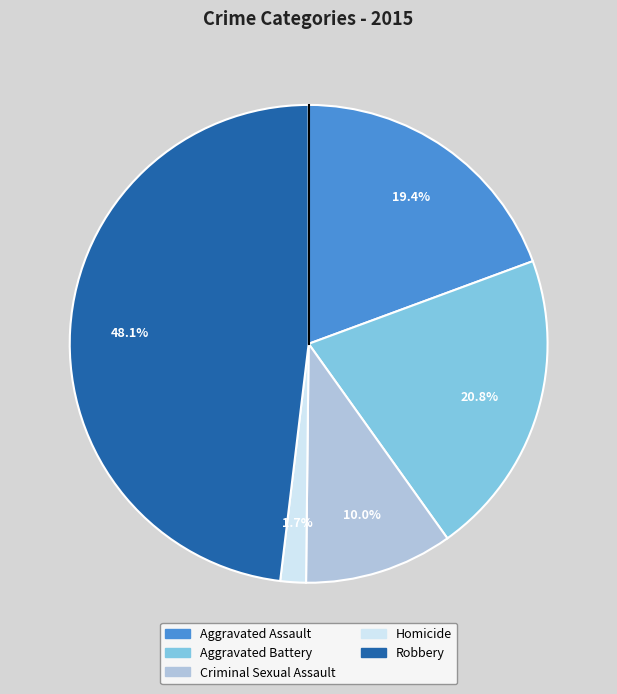

To the nearest percent, what is the difference between the largest and smallest slice percentages?

46%